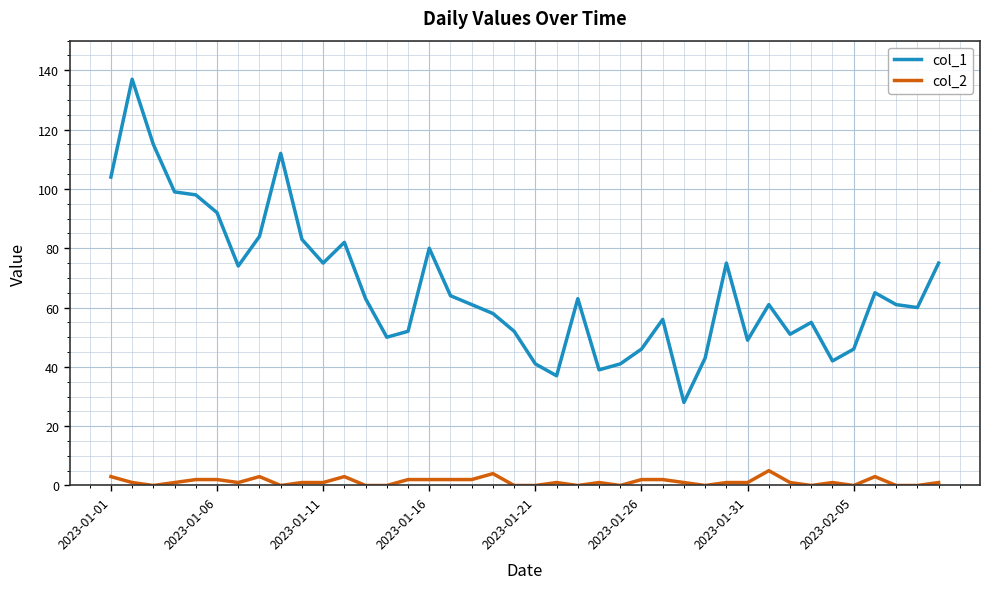

Rank the series by their maximum value, from highest to lowest.

col_1, col_2